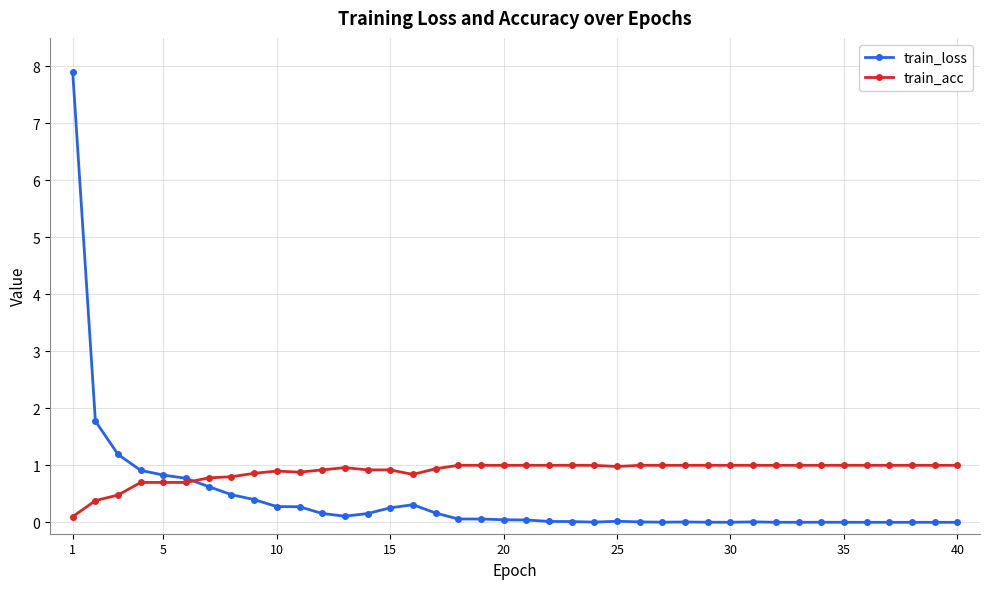

Which series has the largest total across all categories?

train_acc